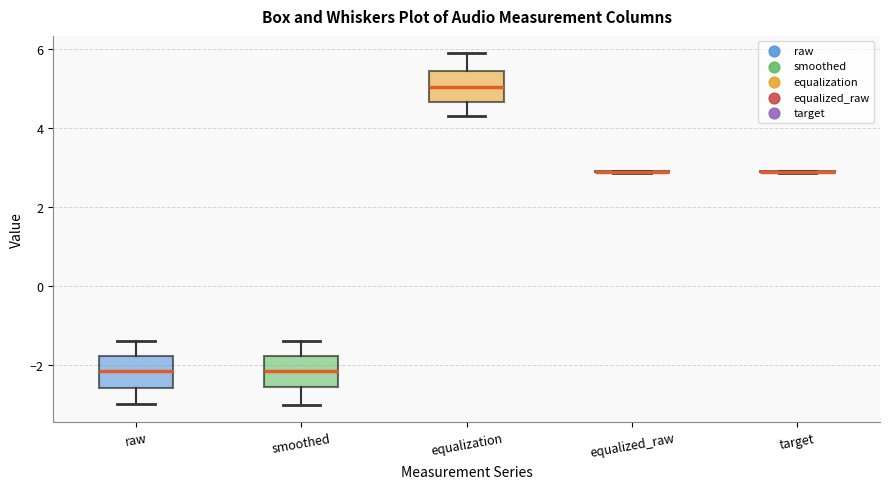

Reading left to right, transcribe this box plot: for each box, give where its median line is, the range the box spans, and where its two whiskers end, as read against the y-axis. The values are not printed on the chart, so give them approximately, as read against the axis.

raw: median -2.2, box -2.6 to -1.8, whiskers -3.0 to -1.4
smoothed: median -2.2, box -2.6 to -1.8, whiskers -3.0 to -1.4
equalization: median 5.0, box 4.6 to 5.4, whiskers 4.4 to 5.8
equalized_raw: box collapsed to a line at 2.8, whiskers 2.8 to 3.0
target: box collapsed to a line at 2.8, whiskers 2.8 to 3.0